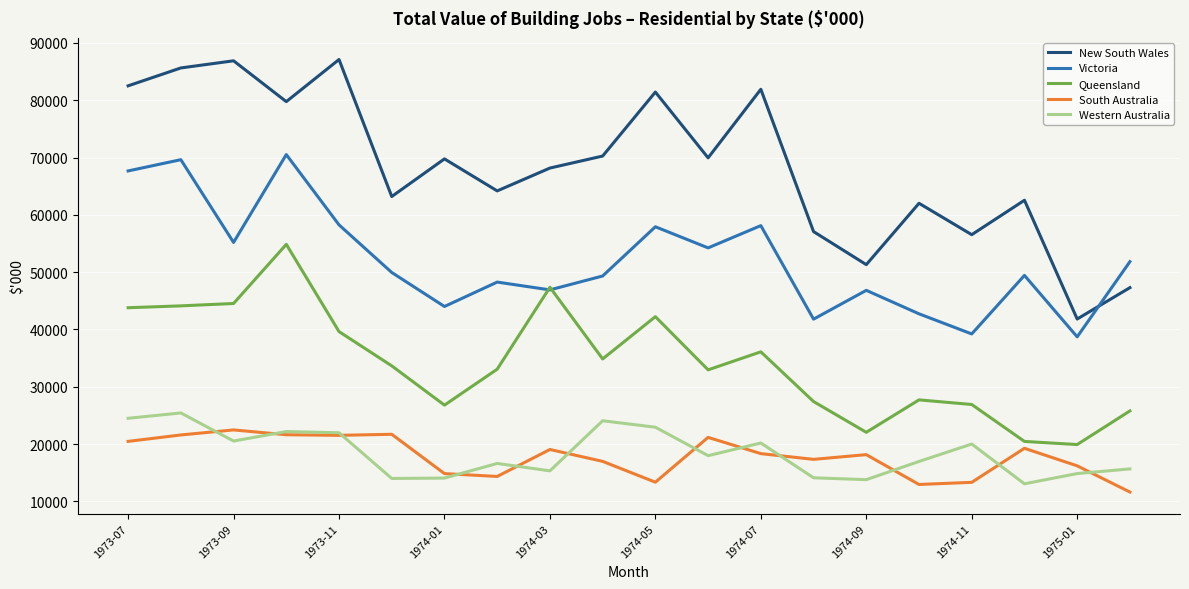

Which series has the largest total across all categories?

New South Wales